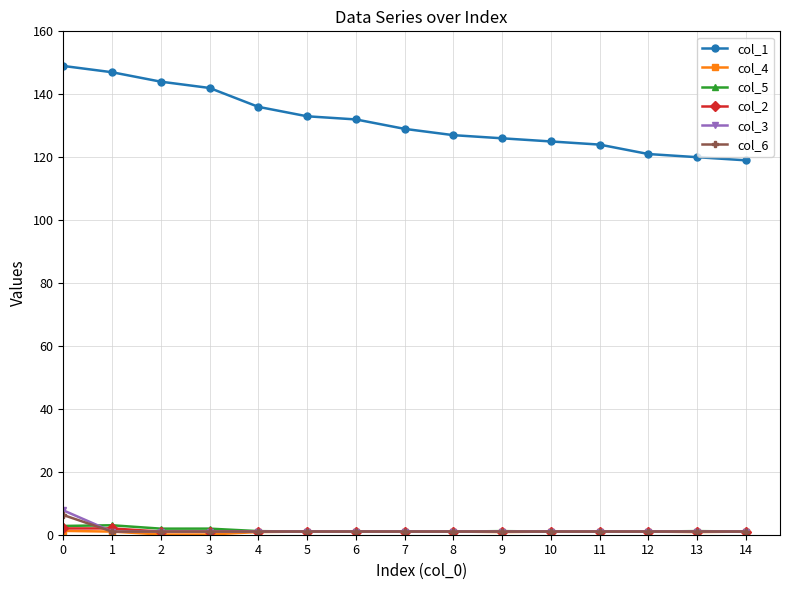

True or false: col_1 has a value of 53.2 at 12.

False